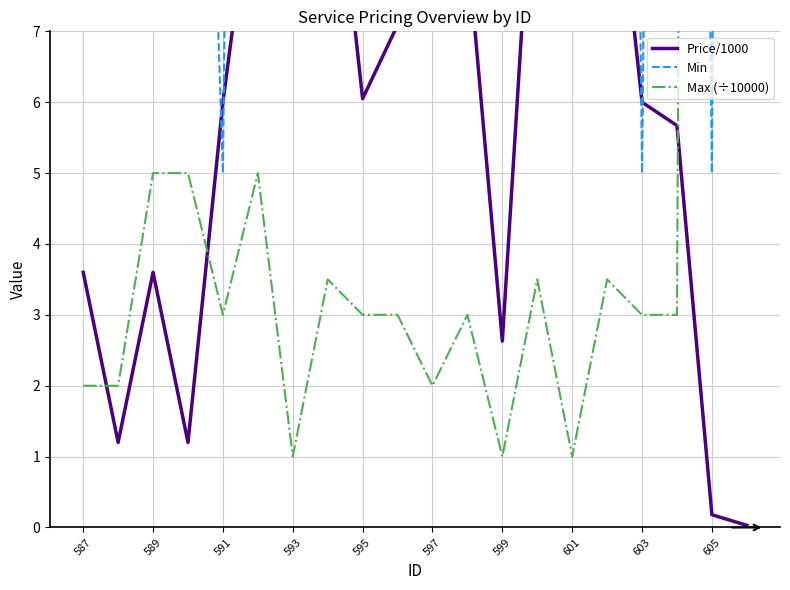

What is the spread (max minus min) of values at 593?

18.8